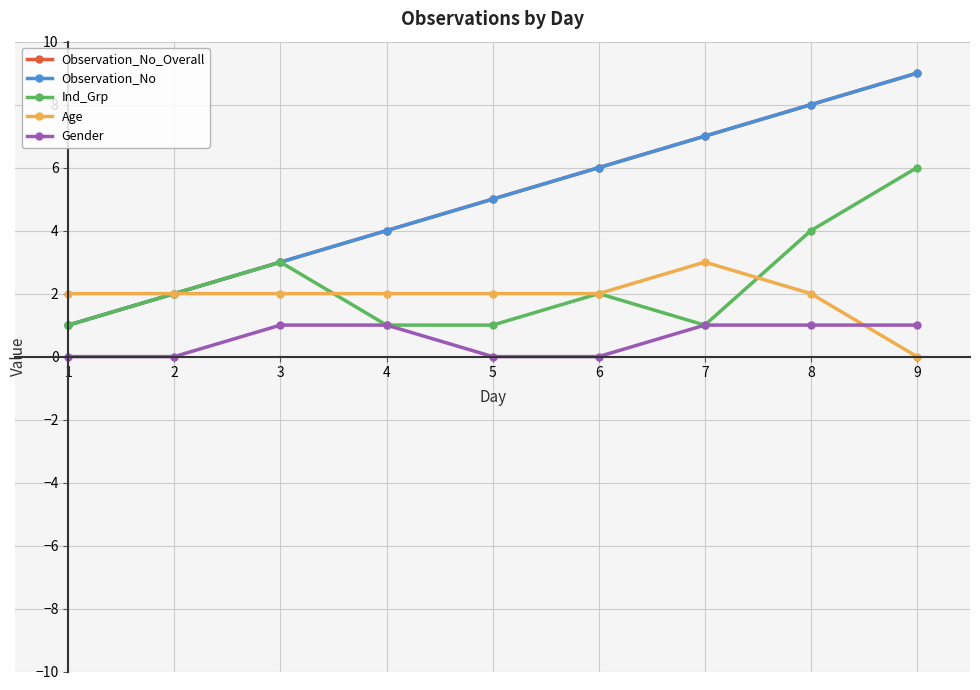

Does the chart display data point markers on the line(s)?

Yes